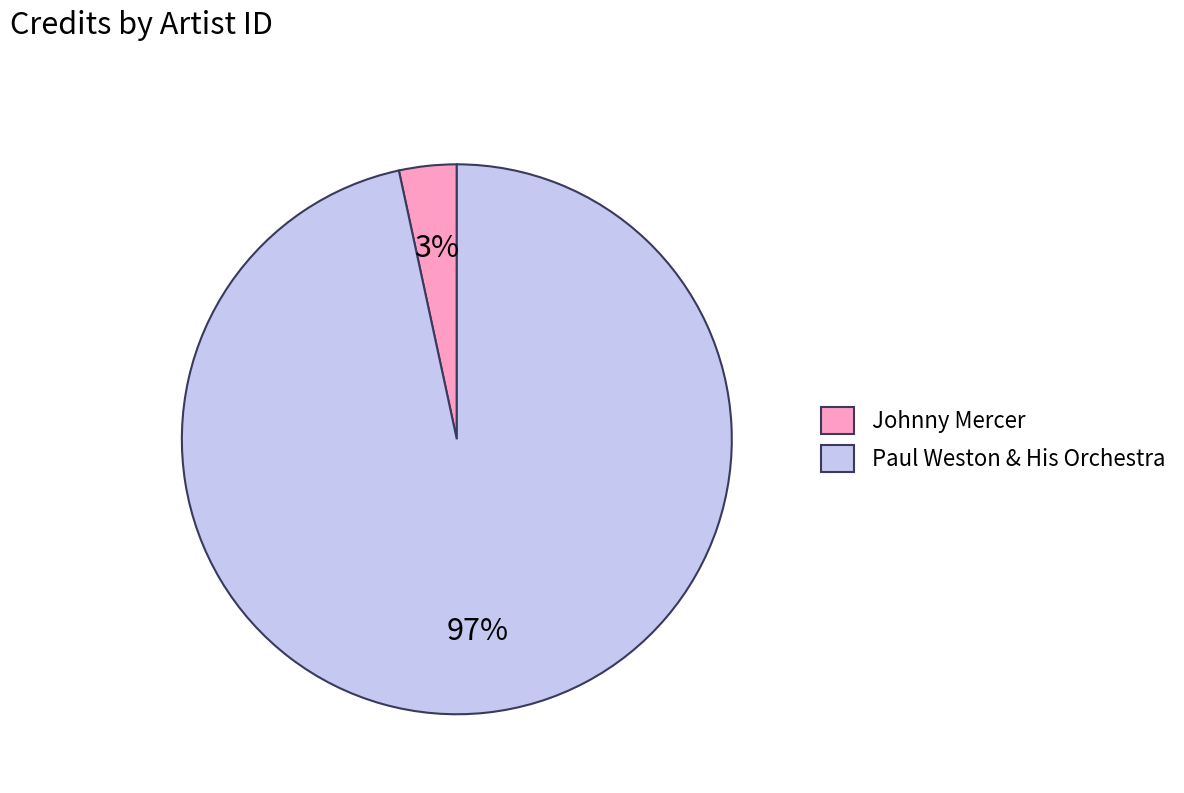

Is it true that Paul Weston & His Orchestra is 97% of the pie?

True